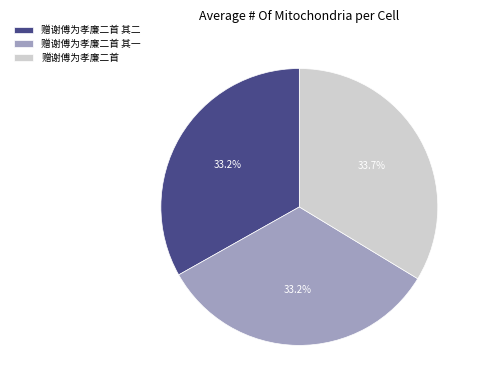

Is it true that 赠谢傅为孝廉二首 其二 is 33% of the pie?

True